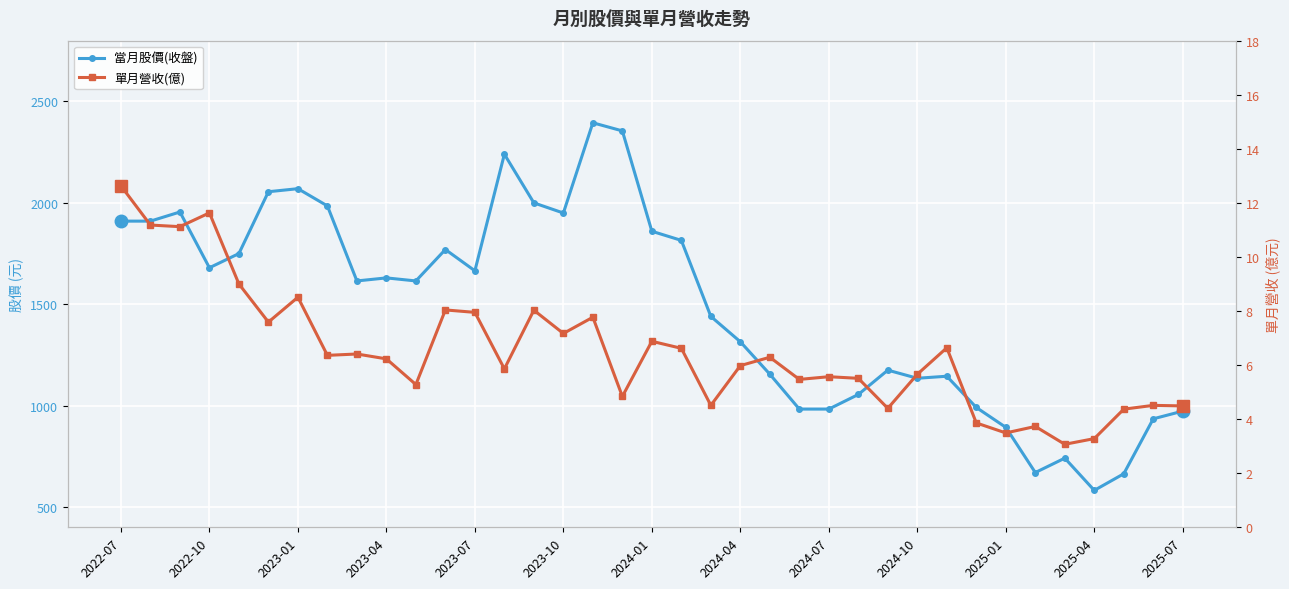

True or false: 單月營收(億) and 當月股價(收盤) intersect in this chart.

False